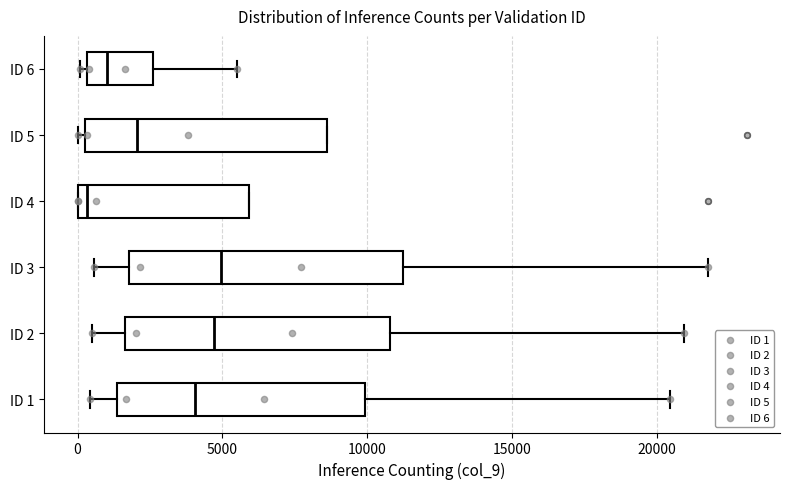

Where is the left edge of the box for ID 5 on the x-axis? The values are not printed on the chart, so give them approximately, as read against the axis.

500